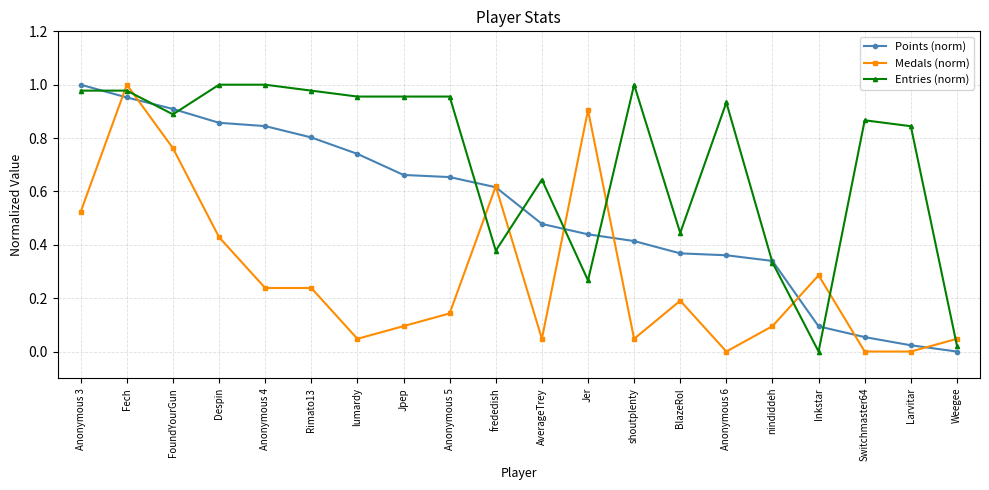

Where is the first local maximum for Medals (norm)?

Fech